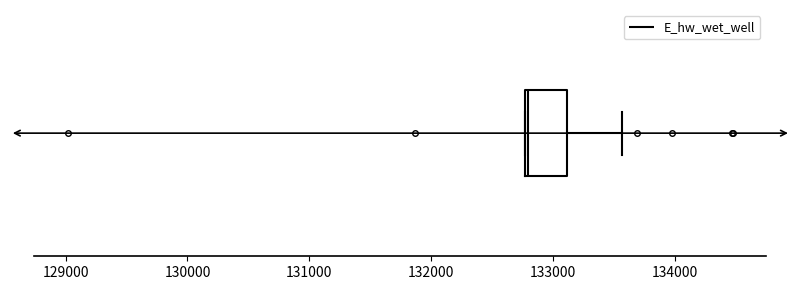

Read this box plot against the x-axis: the position of the median line, the range covered by the box, and the ends of both whiskers. The values are not printed on the chart, so give them approximately, as read against the axis.

median 132800, box 132800 to 133100, whiskers 132800 to 133600